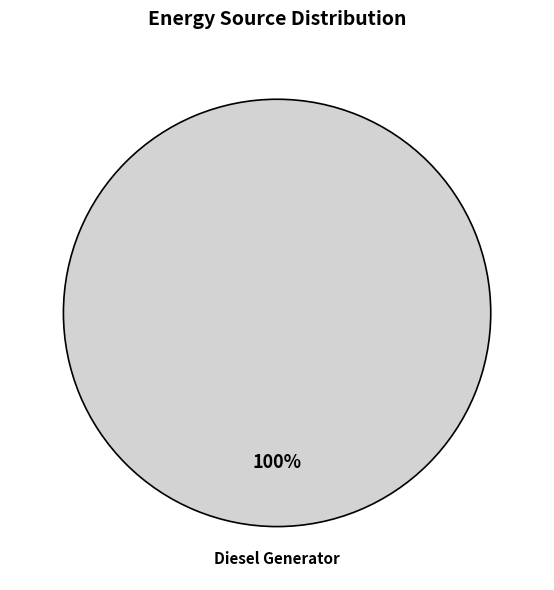

Does any single category account for the majority?

Yes